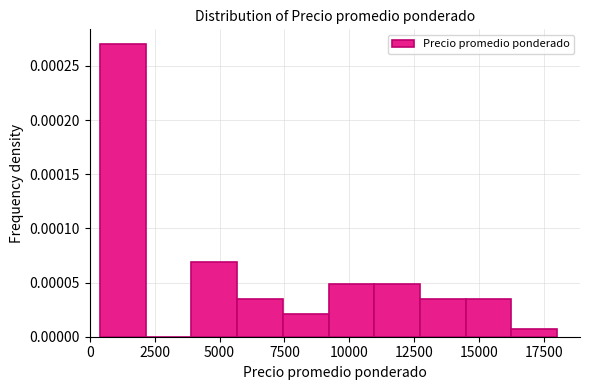

Around what value on the x-axis is the tallest bar? Give the approximate position of its centre, as read against the axis.

1500